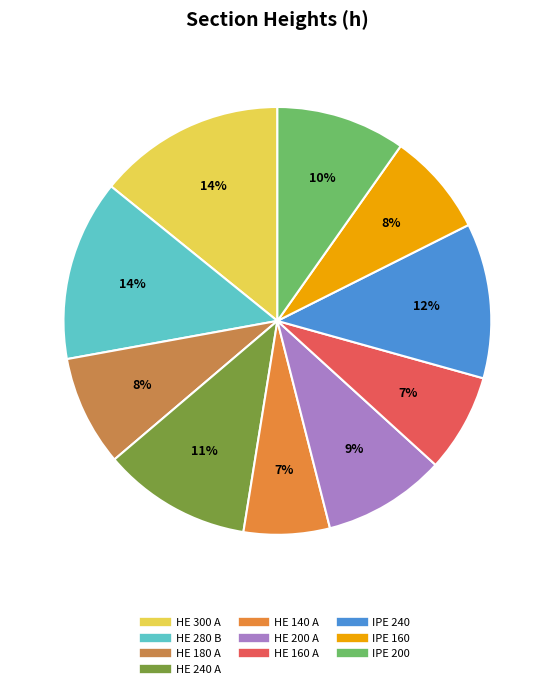

How many segments does this pie chart have?

10